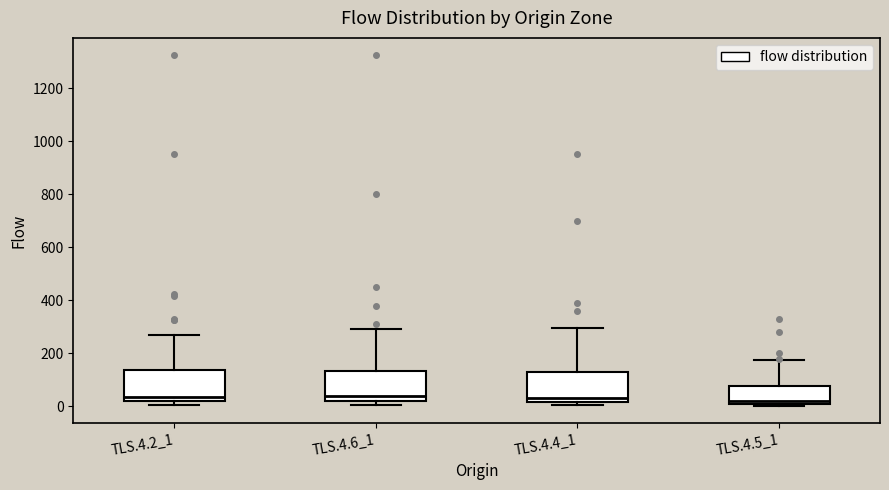

Where does the upper whisker of the box for TLS.4.6_1 end on the y-axis? The values are not printed on the chart, so give them approximately, as read against the axis.

300